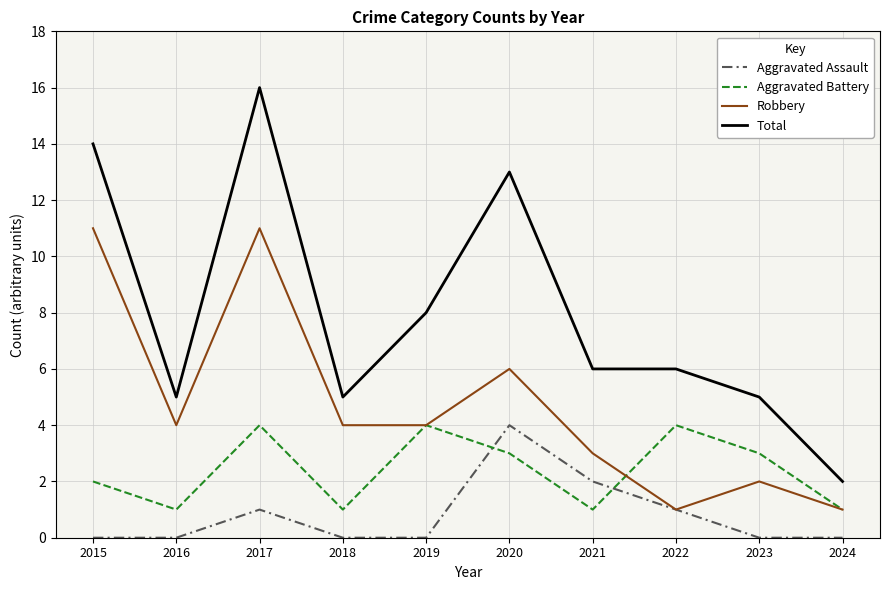

What is the maximum value shown in the chart?

16